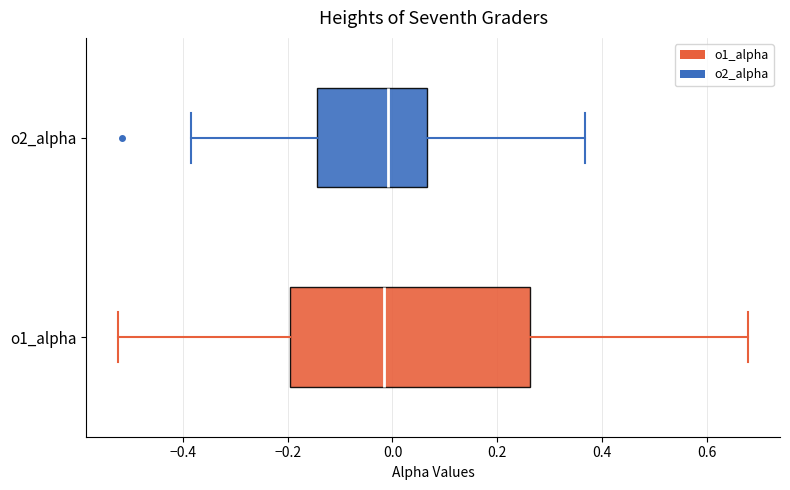

Where is the left edge of the box for o1_alpha on the x-axis? The values are not printed on the chart, so give them approximately, as read against the axis.

-0.20